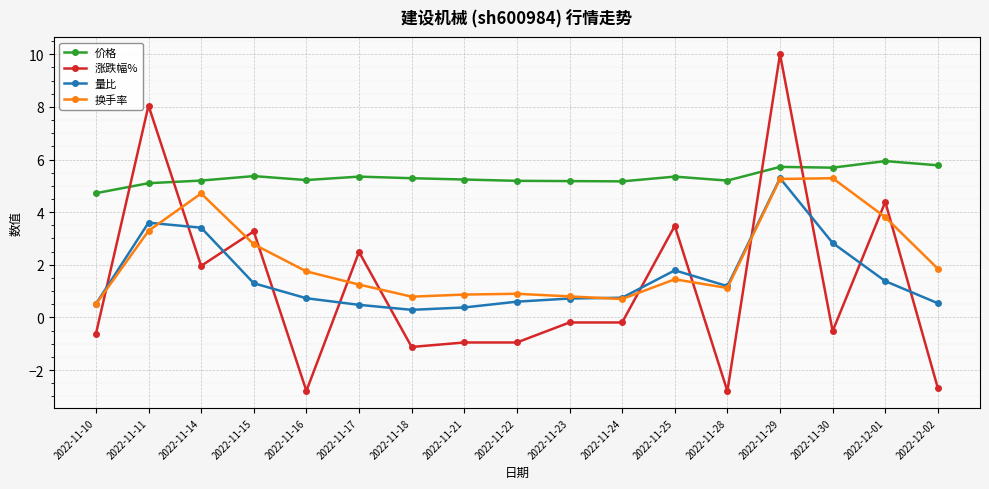

What is the sum of the 换手率 values at 2022-12-01 and 2022-11-29?

9.1